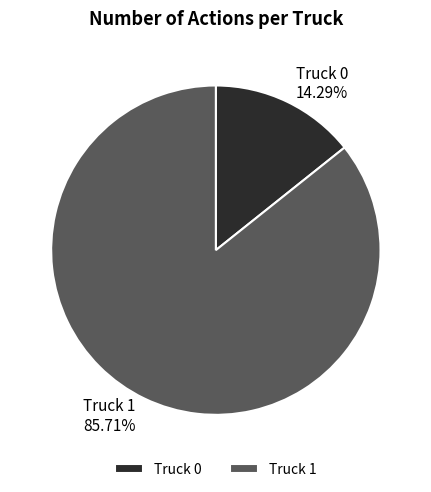

What percentage do Truck 0 and Truck 1 together represent?

100.0%